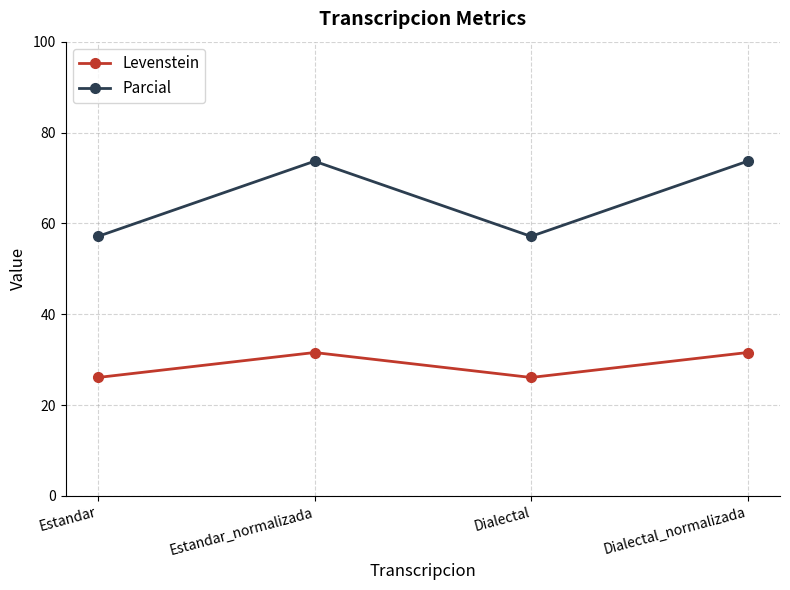

What is the difference between the second highest and minimum values in the Levenstein series?

5.5